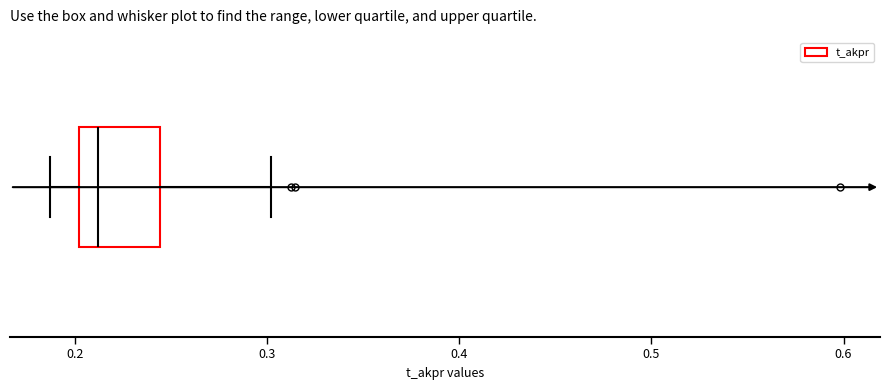

Read this box plot against the x-axis: the position of the median line, the range covered by the box, and the ends of both whiskers. The values are not printed on the chart, so give them approximately, as read against the axis.

median 0.21, box 0.20 to 0.24, whiskers 0.19 to 0.30